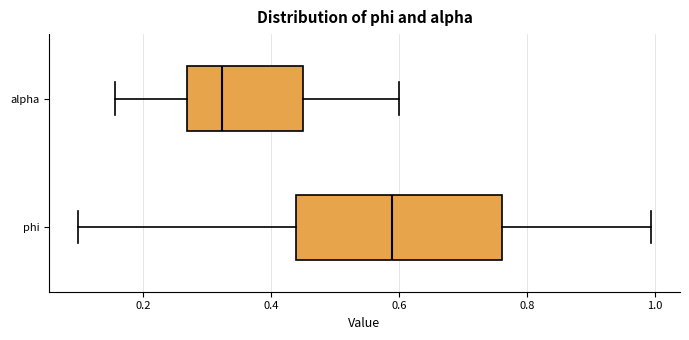

Reading bottom to top, read every box against the x-axis: the position of its median line, the range the box covers, and the ends of its whiskers. The values are not printed on the chart, so give them approximately, as read against the axis.

phi: median 0.58, box 0.44 to 0.76, whiskers 0.10 to 1.00
alpha: median 0.32, box 0.26 to 0.44, whiskers 0.16 to 0.60